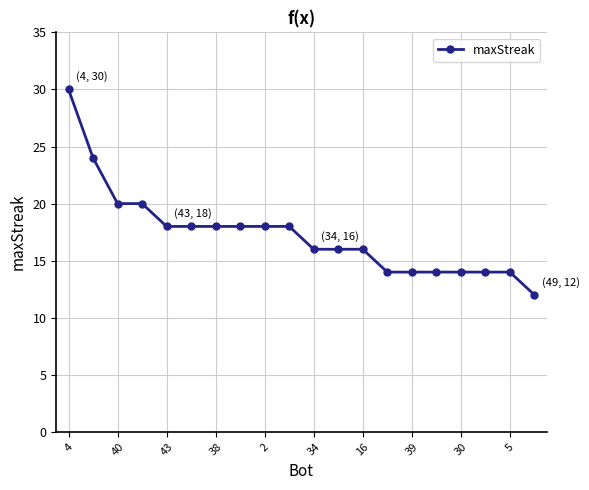

What is the greatest value displayed?

30